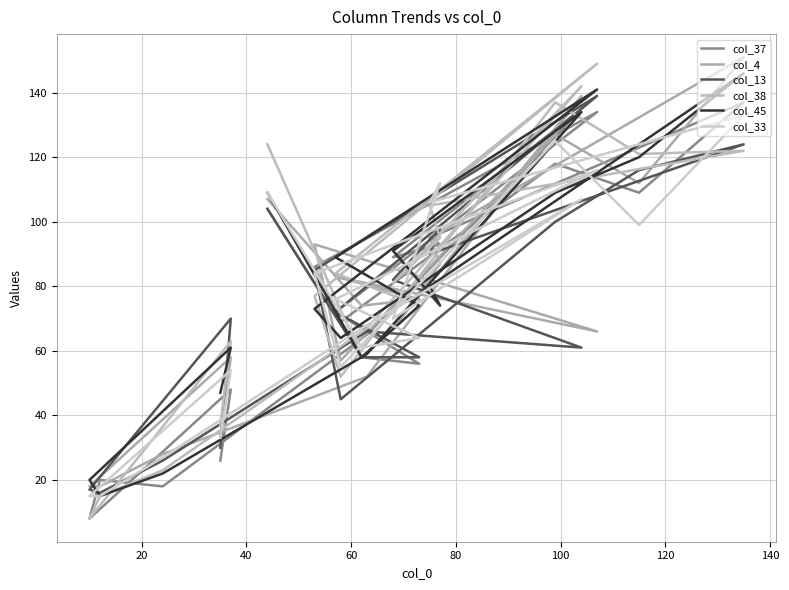

Which series has the largest total across all categories?

col_38